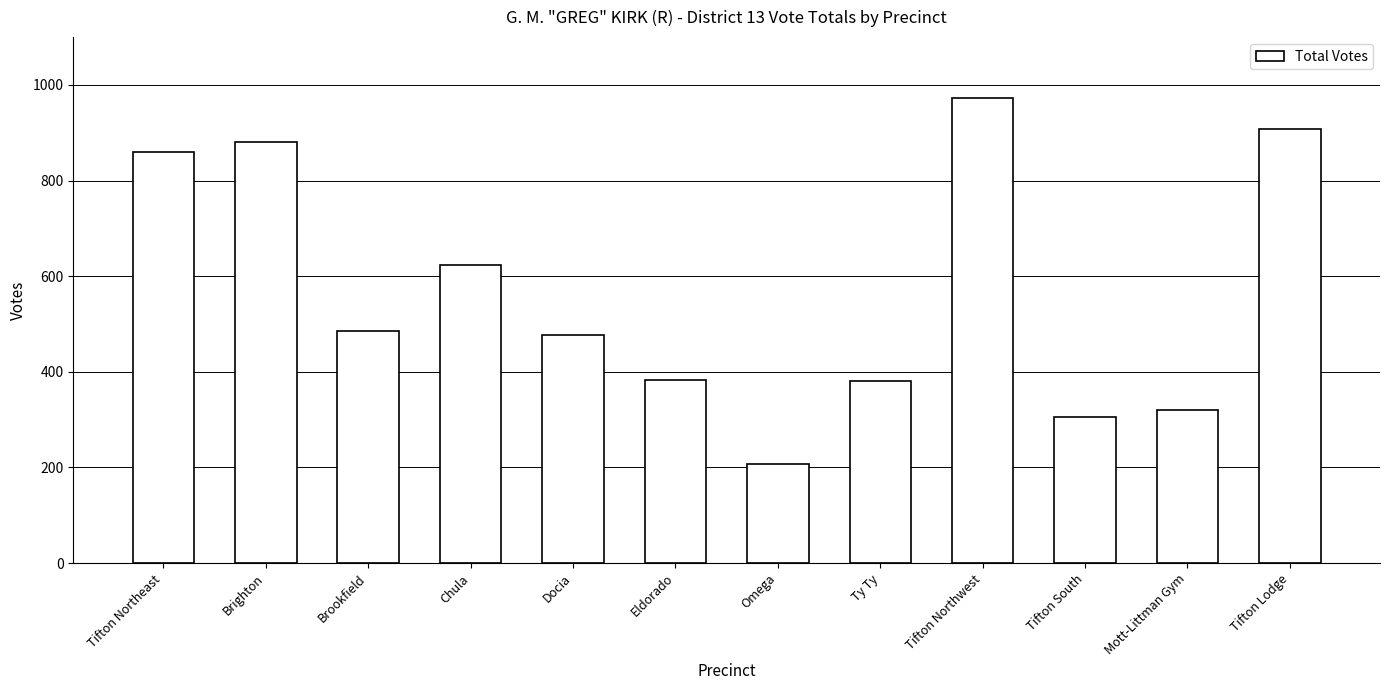

How many categories are shown in the chart?

12